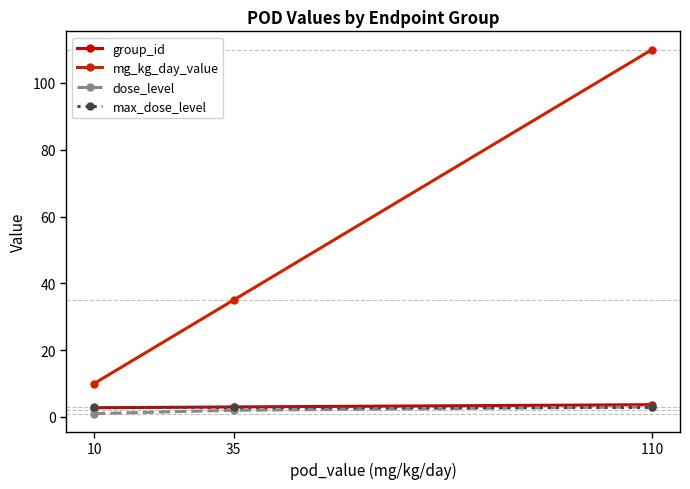

How many data points does each series have?

3